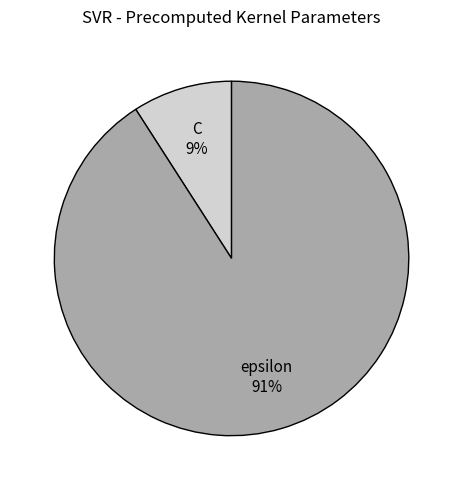

How many segments does this pie chart have?

2